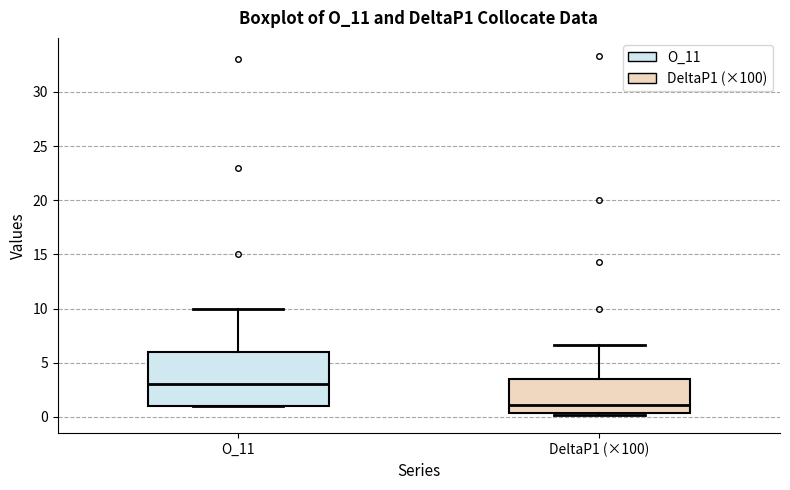

Reading left to right, read every box against the y-axis: the position of its median line, the range the box covers, and the ends of its whiskers. The values are not printed on the chart, so give them approximately, as read against the axis.

O_11: median 3.0, box 1.0 to 6.0, whiskers 1.0 to 10.0
DeltaP1 (×100): median 1.0, box 0.5 to 3.5, whiskers 0.0 to 6.5